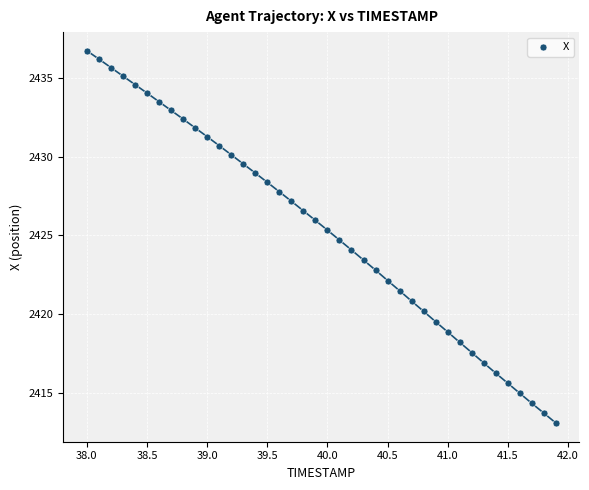

What is the range of Y values (max minus min)?

23.7